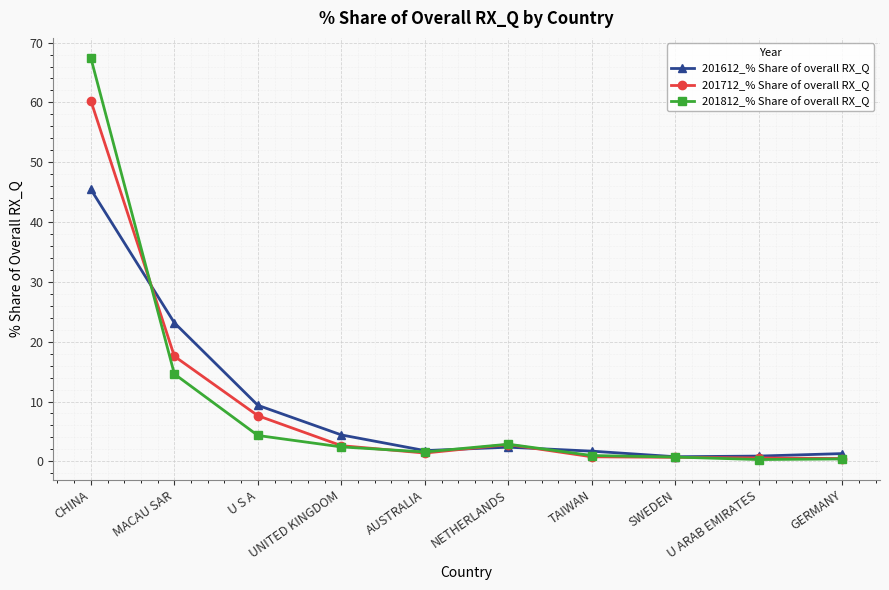

Which series ends up on top after the final intersection of 201612_% Share of overall RX_Q and 201712_% Share of overall RX_Q?

201612_% Share of overall RX_Q